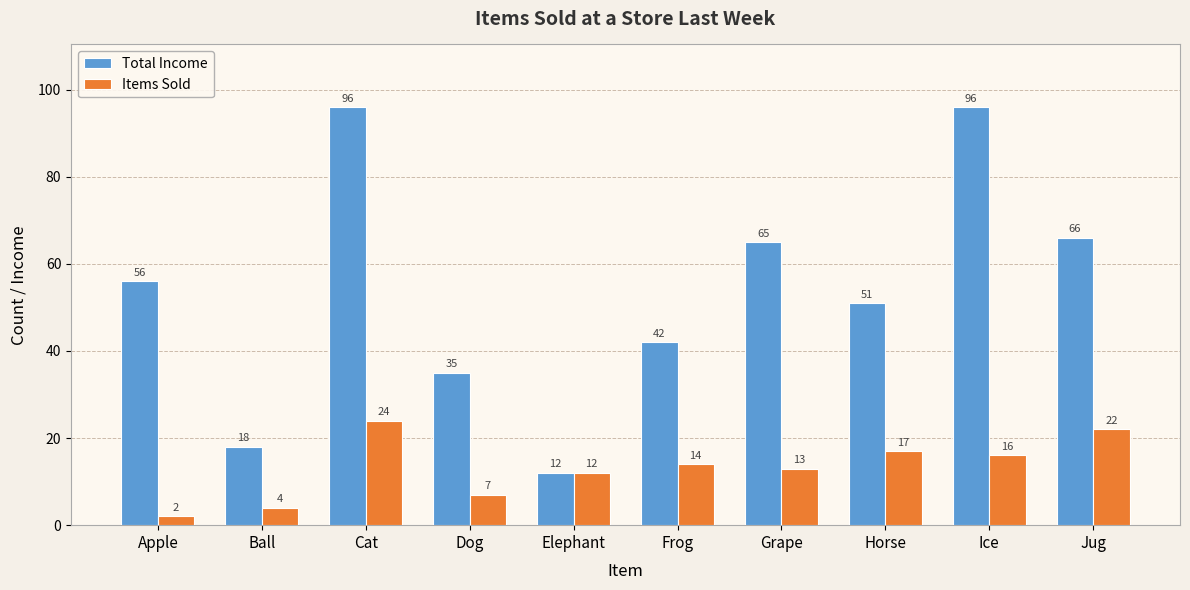

What value does the Total Income series have at Cat?

96